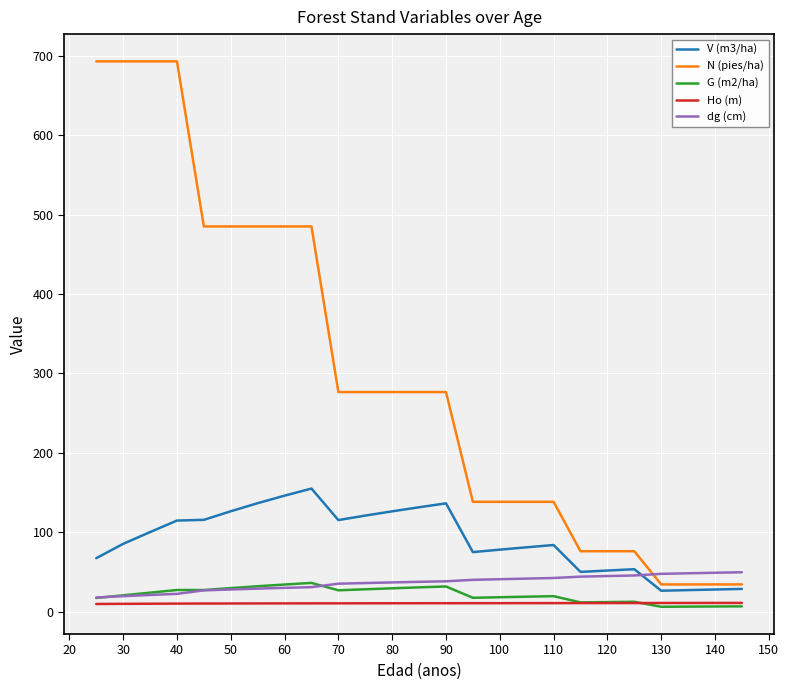

Which series has the largest total across all categories?

N (pies/ha)